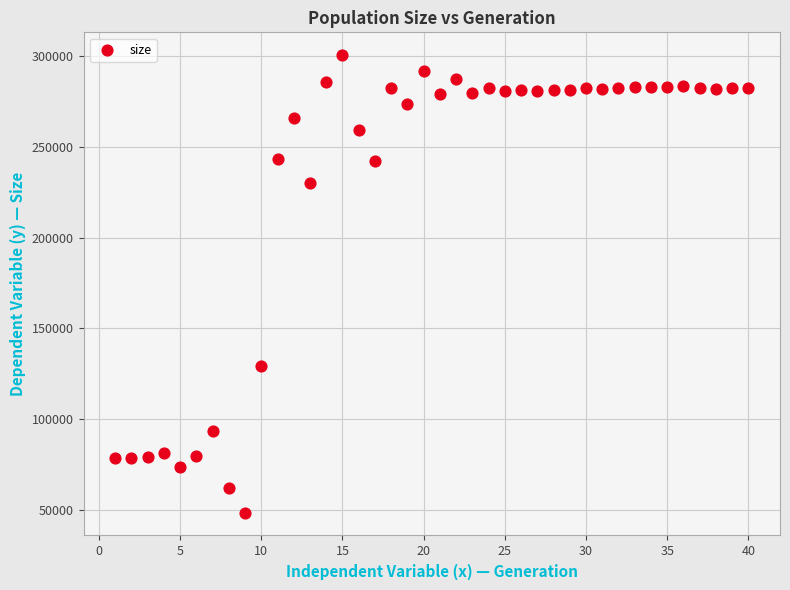

What Y value in the scatter plot is closest to 174455?

129285